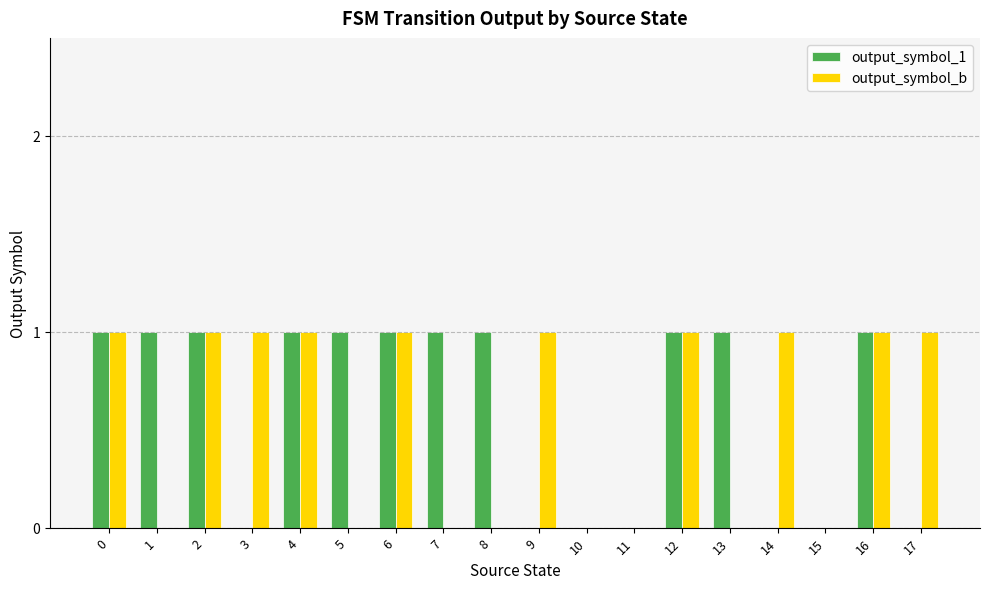

Between 6 and 17, which series saw the biggest shift?

output_symbol_1